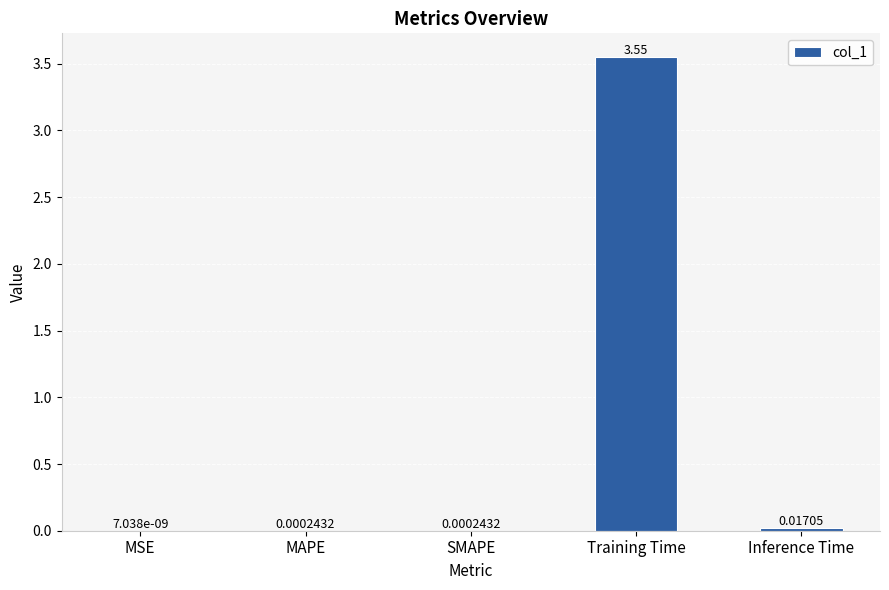

Which category has the highest value across all series?

Training Time